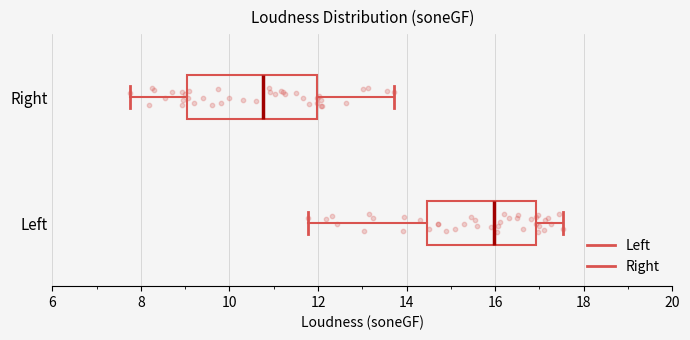

Reading bottom to top, read every box against the x-axis: the position of its median line, the range the box covers, and the ends of its whiskers. The values are not printed on the chart, so give them approximately, as read against the axis.

Left: median 16.0, box 14.4 to 17.0, whiskers 11.8 to 17.6
Right: median 10.8, box 9.0 to 12.0, whiskers 7.8 to 13.8